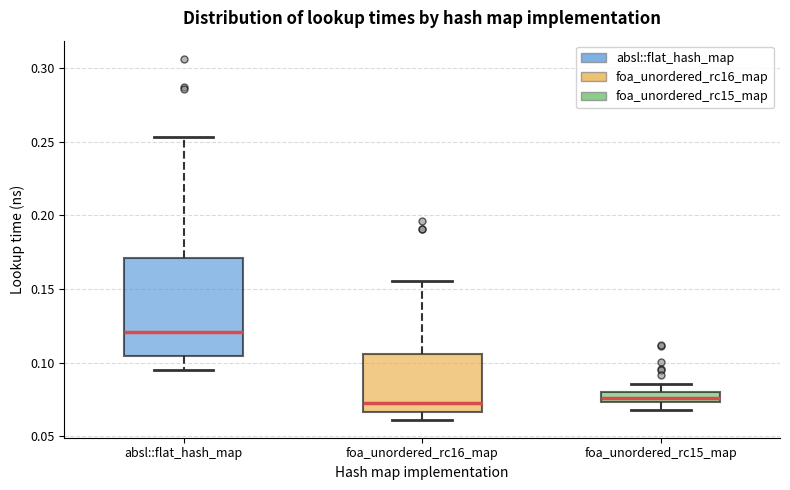

Comparing the boxes themselves (not the whiskers), which one is the tallest?

absl::flat_hash_map